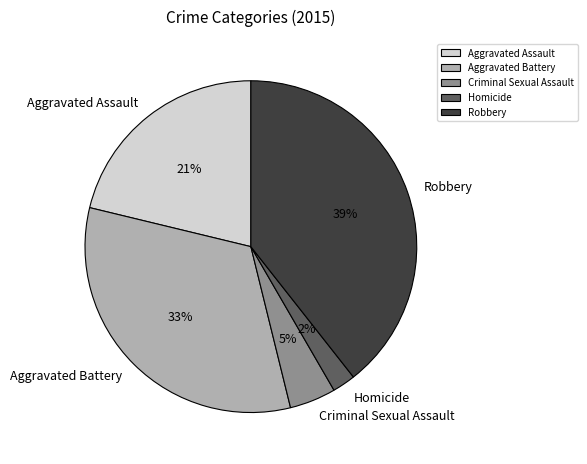

Is the sum of Aggravated Battery and Aggravated Assault greater than half?

Yes